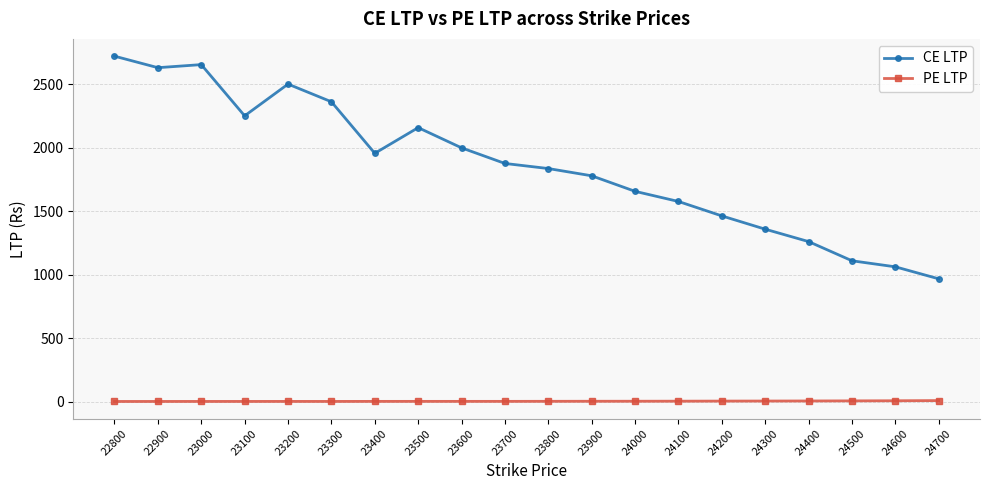

List the series in order of their overall mean, lowest first.

PE LTP, CE LTP